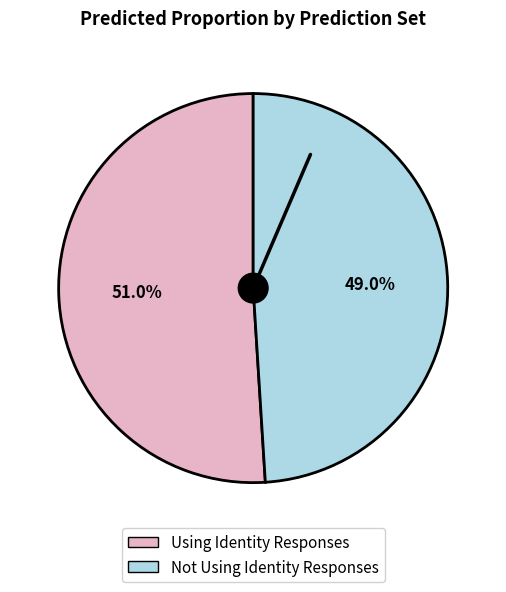

How much of the chart is everything except Using Identity Responses?

49.0%